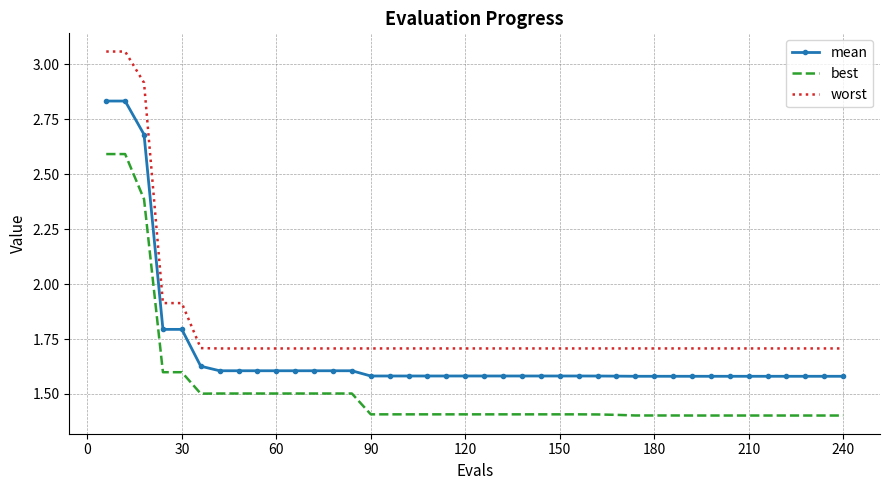

Which series has the largest total across all categories?

worst